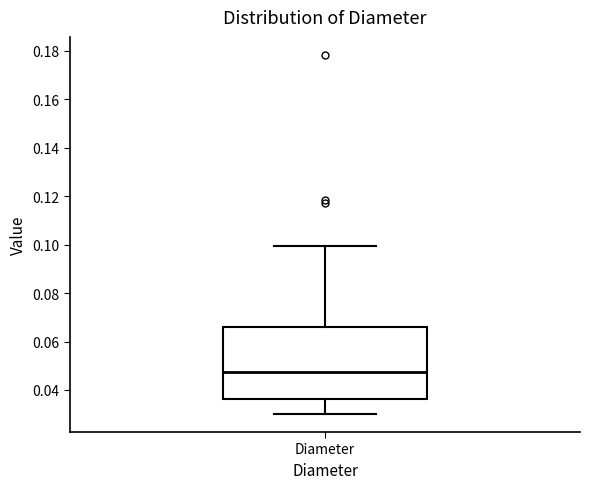

Where is the upper edge of the box for Diameter on the y-axis? The values are not printed on the chart, so give them approximately, as read against the axis.

0.066